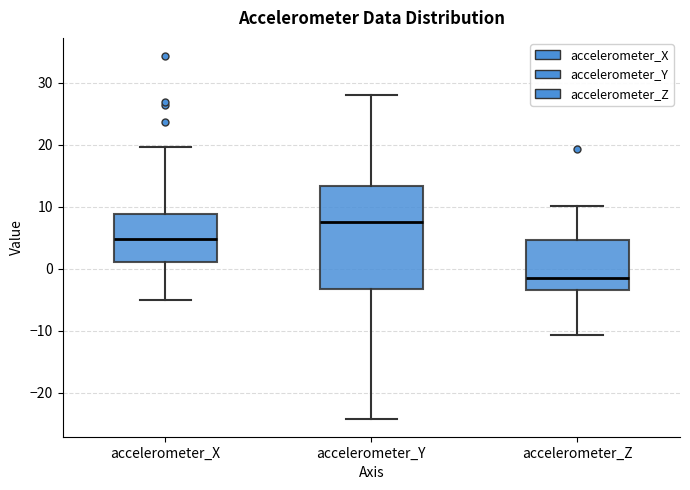

Reading left to right, read every box against the y-axis: the position of its median line, the range the box covers, and the ends of its whiskers. The values are not printed on the chart, so give them approximately, as read against the axis.

accelerometer_X: median 5, box 1 to 9, whiskers -5 to 20
accelerometer_Y: median 8, box -3 to 13, whiskers -24 to 28
accelerometer_Z: median -2, box -3 to 5, whiskers -11 to 10